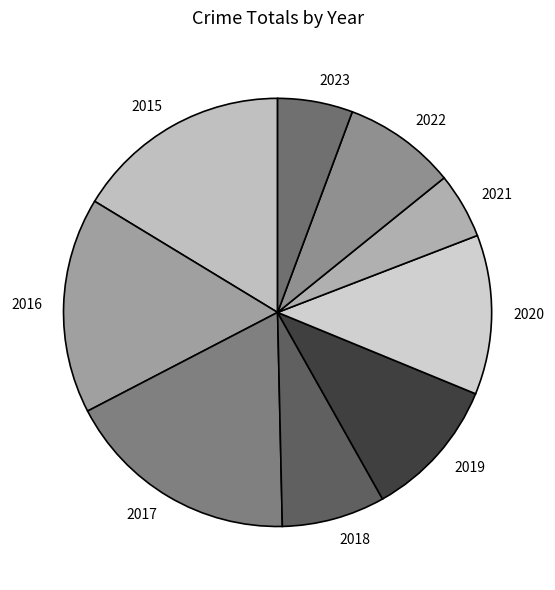

Does 2023 account for over 50% of the chart?

No